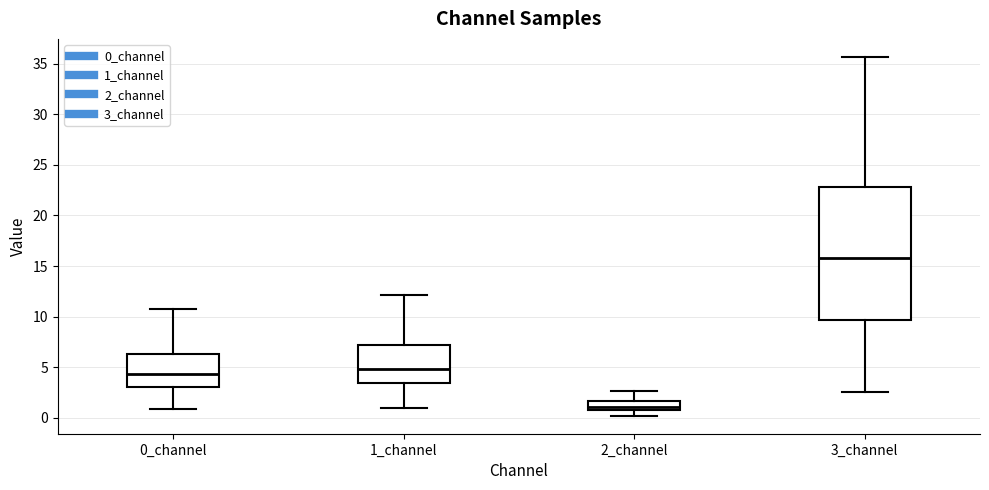

Where is the upper edge of the box for 2_channel on the y-axis? The values are not printed on the chart, so give them approximately, as read against the axis.

1.5